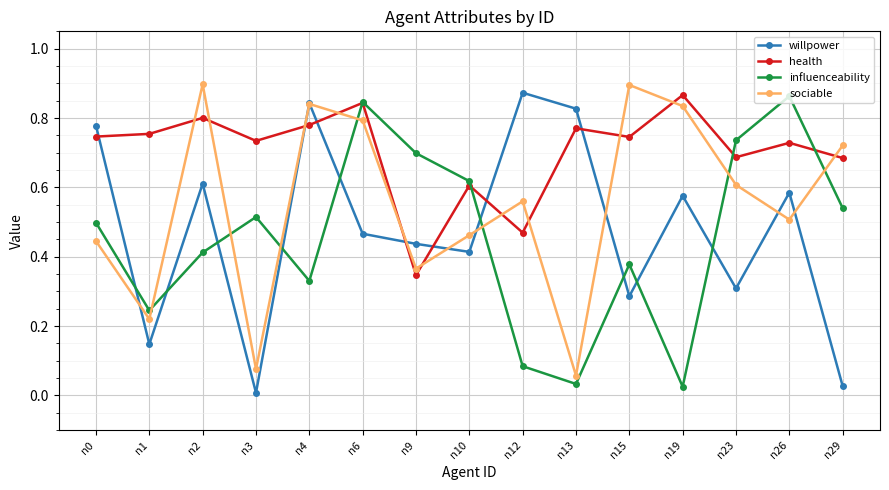

True or false: sociable has more than 1 interior local peaks.

True